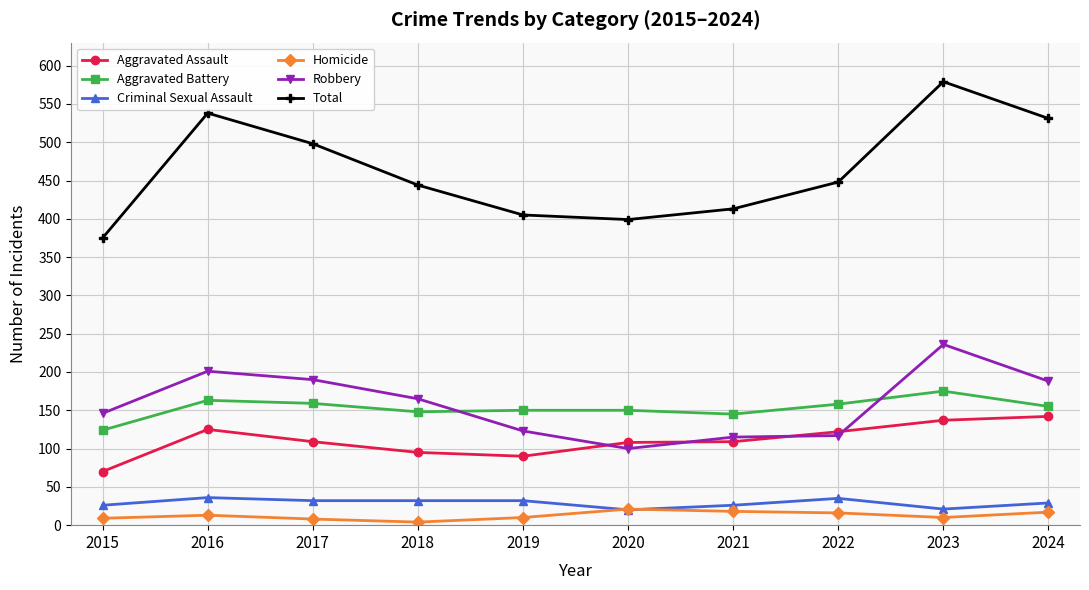

How many values in the Robbery series are below 165?

5